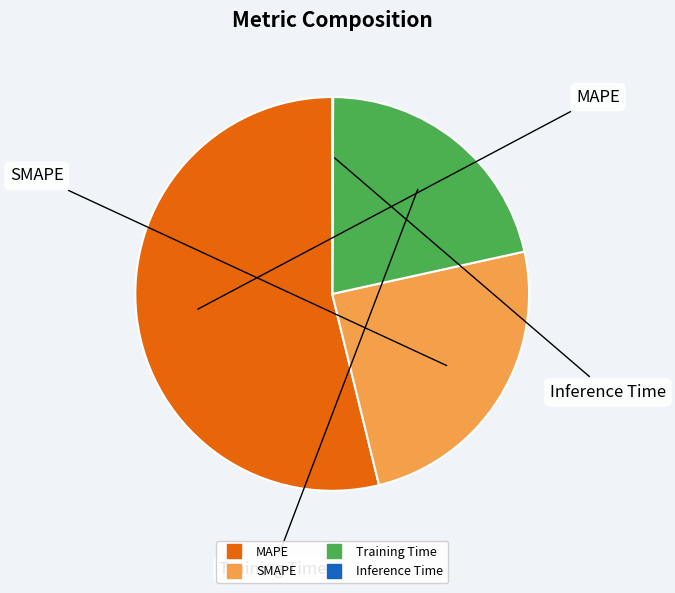

The MAPE slice represents 54% of the pie. True or false?

True